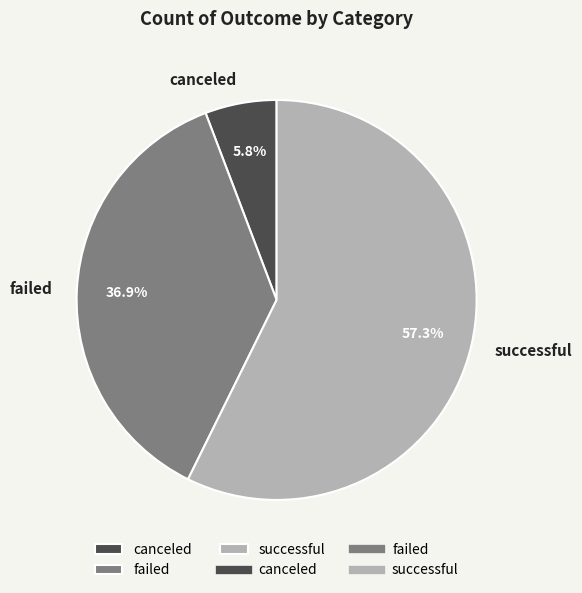

Which slice represents more than half of the pie?

successful